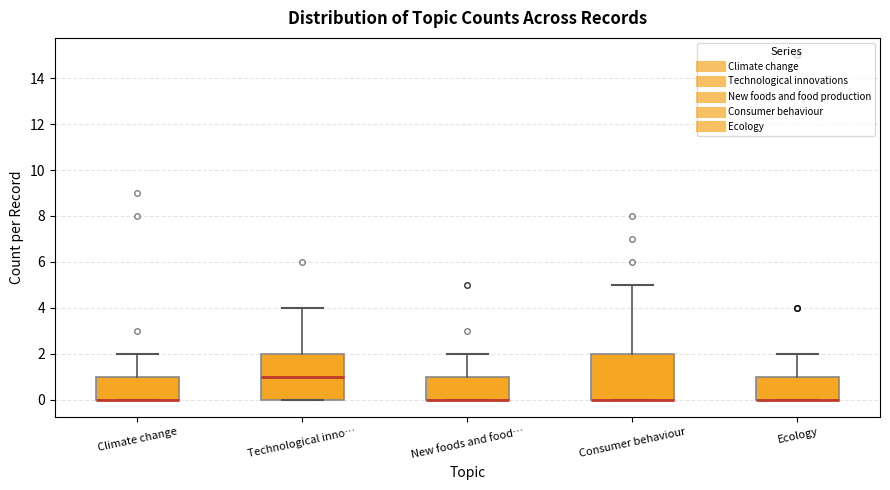

Where does the upper whisker of the box for New foods and food… end on the y-axis? The values are not printed on the chart, so give them approximately, as read against the axis.

2